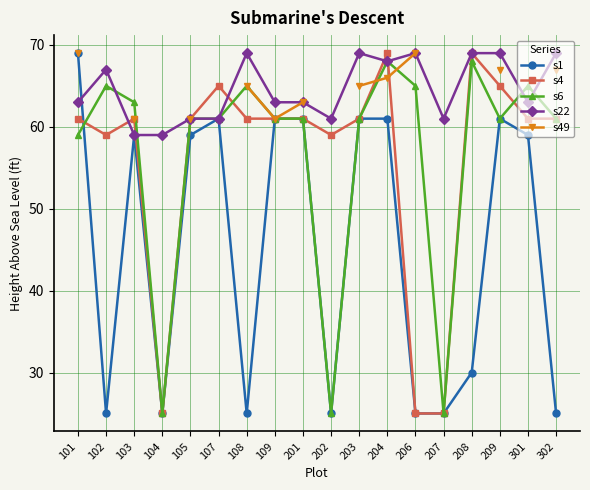

The s22 series shows 99.2 at 105. True or false?

False